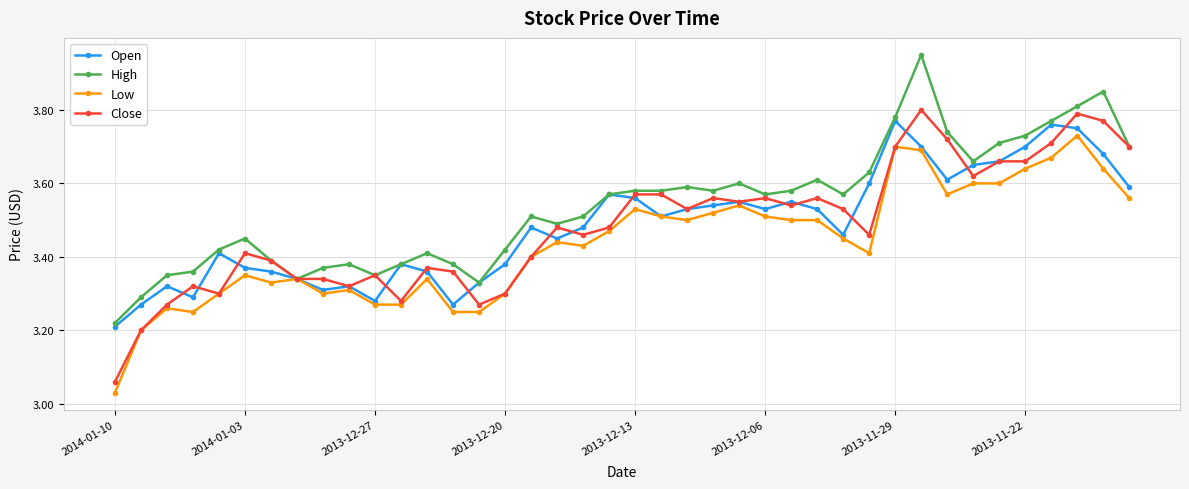

True or false: Open has more than 1 interior local peaks.

True